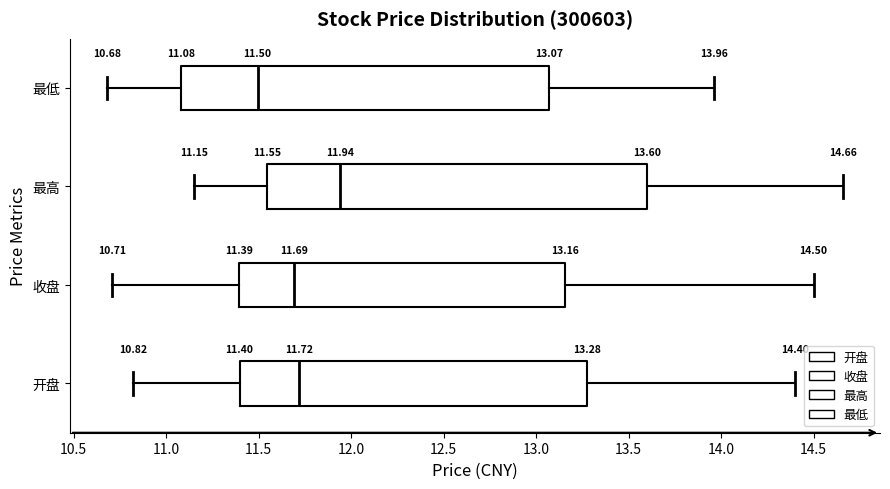

Comparing the boxes themselves (not the whiskers), which one is the widest?

最高